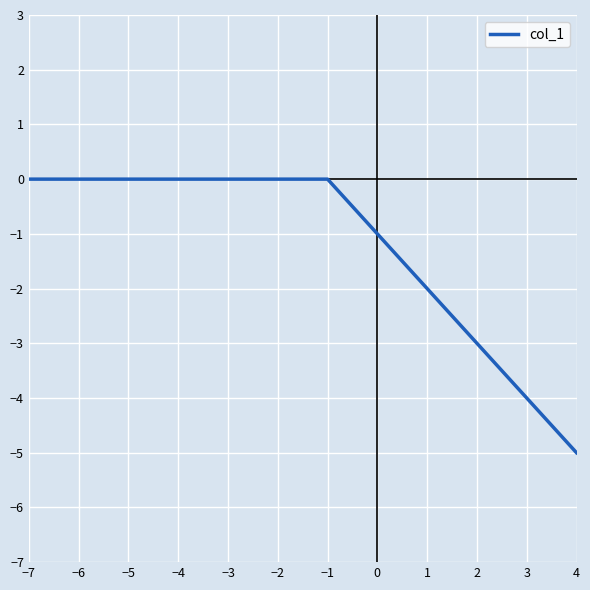

How many values are between -2 and 0?

9